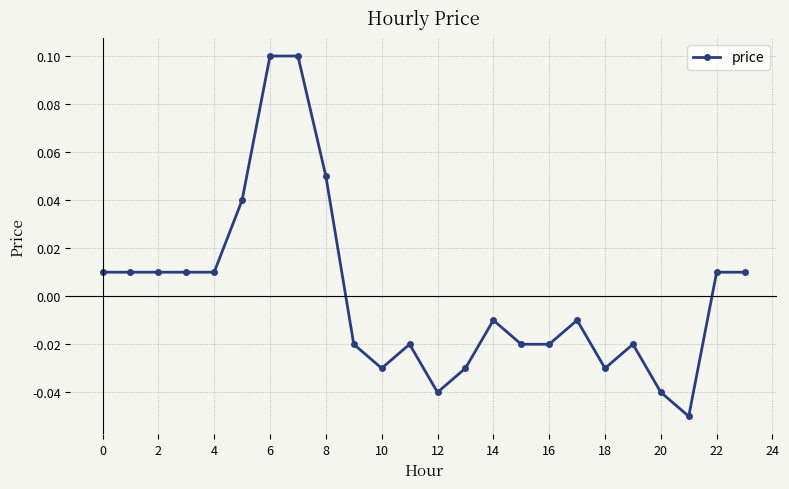

Count the number of categories in the chart.

24